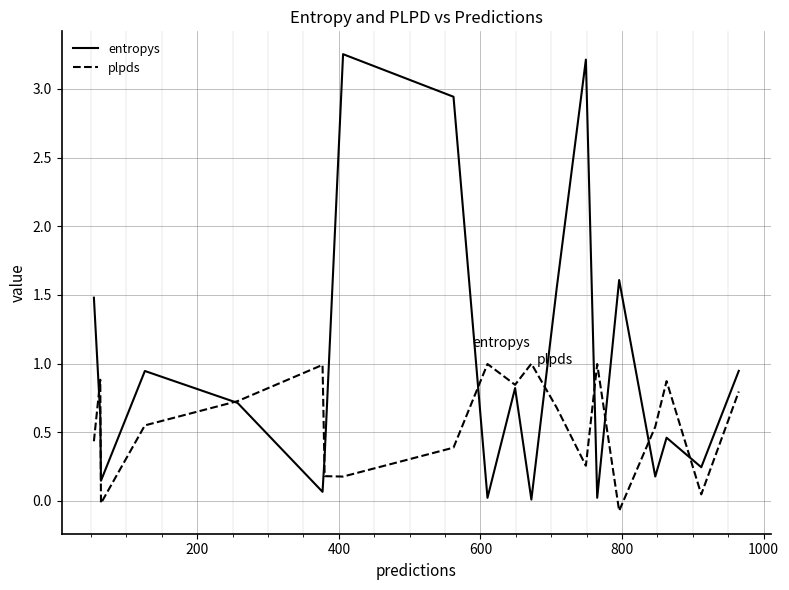

How many values in plpds are below zero?

2